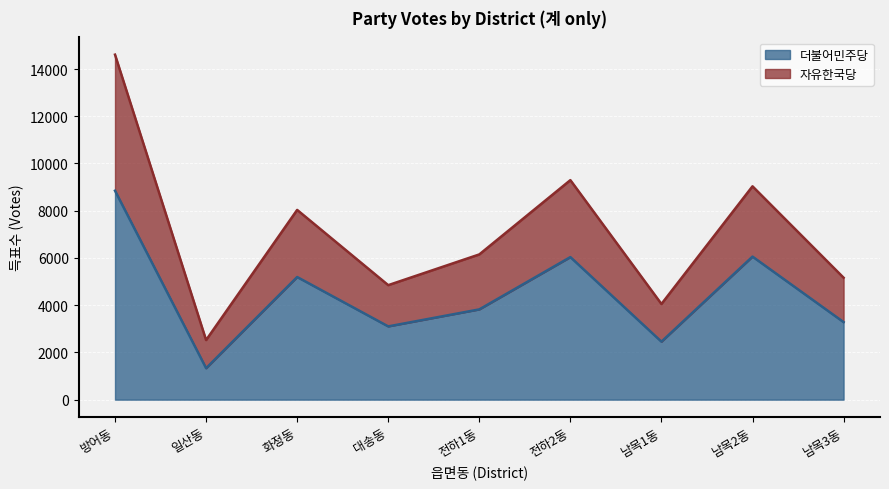

Reading right to left, transcribe all the data shown in this chart.

더불어민주당: 3284	6057	2455	6036	3822	3102	5193	1332	8847
자유한국당: 5164	9034	4051	9295	6149	4848	8034	2523	14608